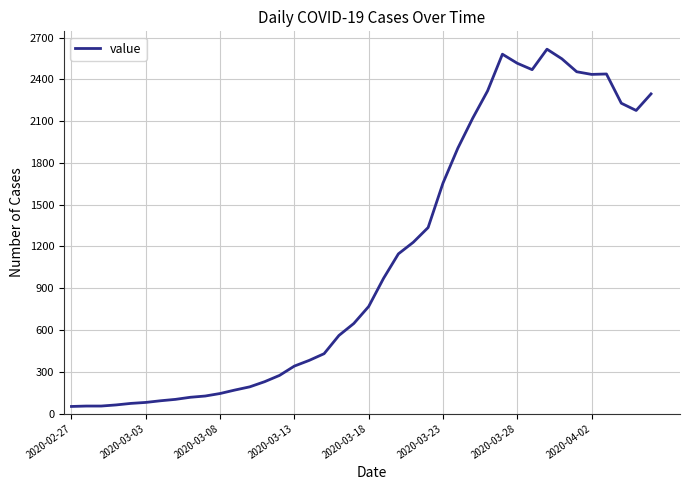

What is the difference between the maximum and minimum values?

2566